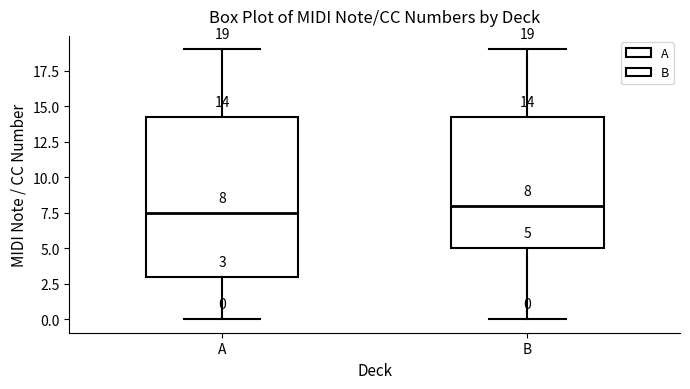

Which box's median line is the highest?

B